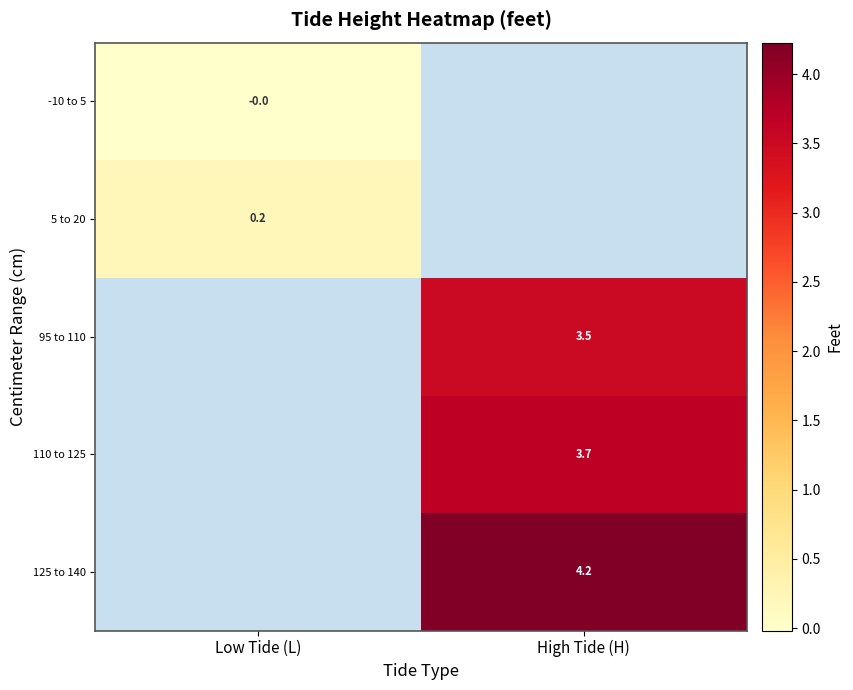

Which category has the highest value in the -10 to 5 series?

Low Tide (L)